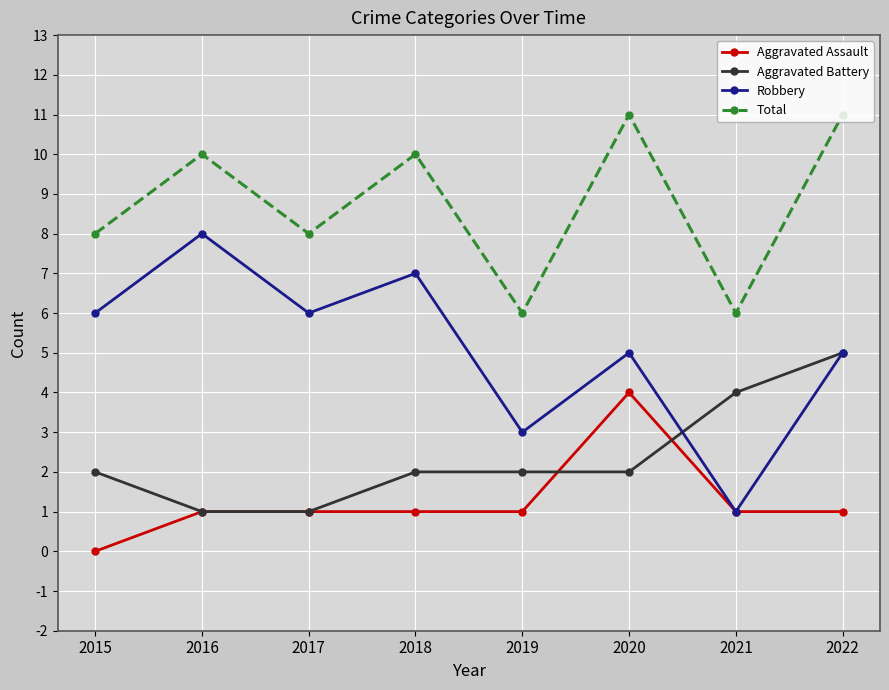

What is the greatest value displayed?

11